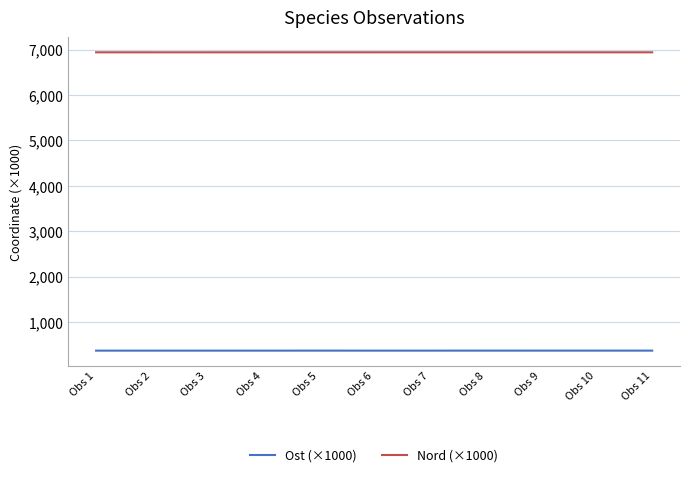

True or false: Ost (×1000) and Nord (×1000) cross at least once.

False